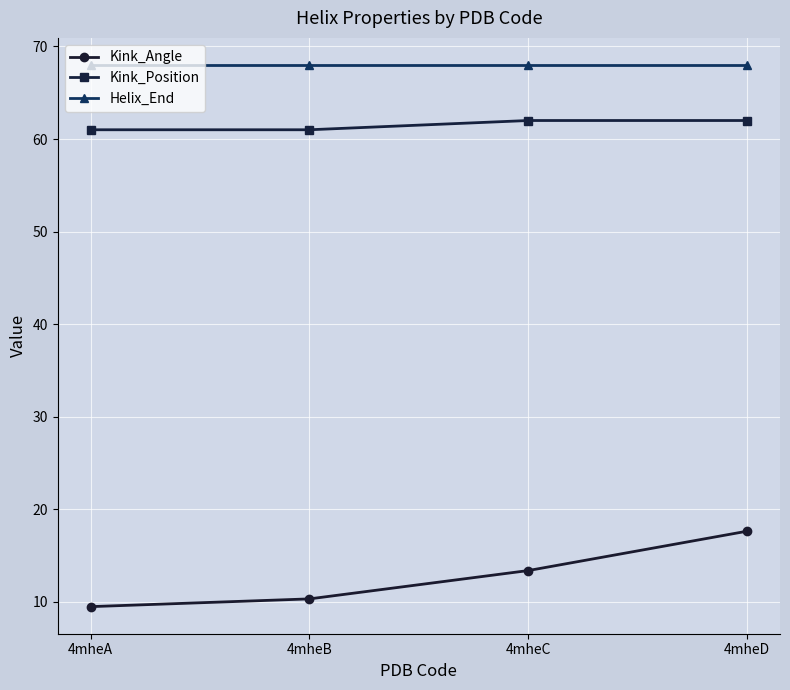

What is the value of the Kink_Position point at the 2nd from the left?

61.0